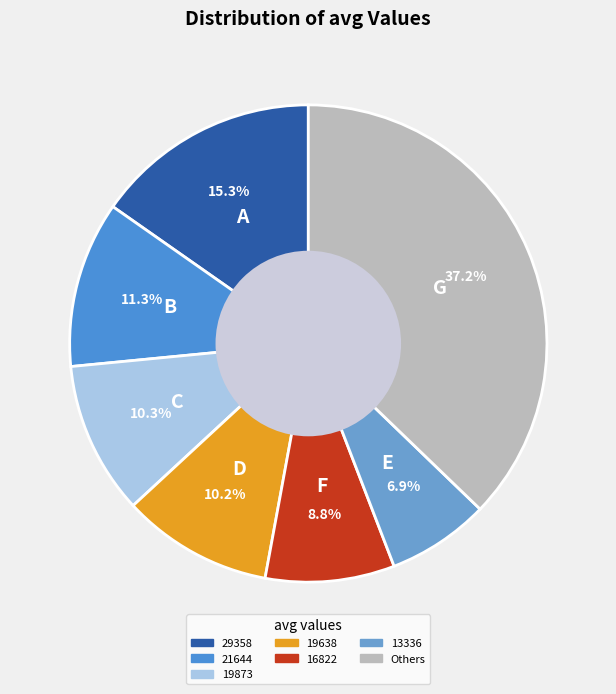

Count the number of slices in the pie.

7